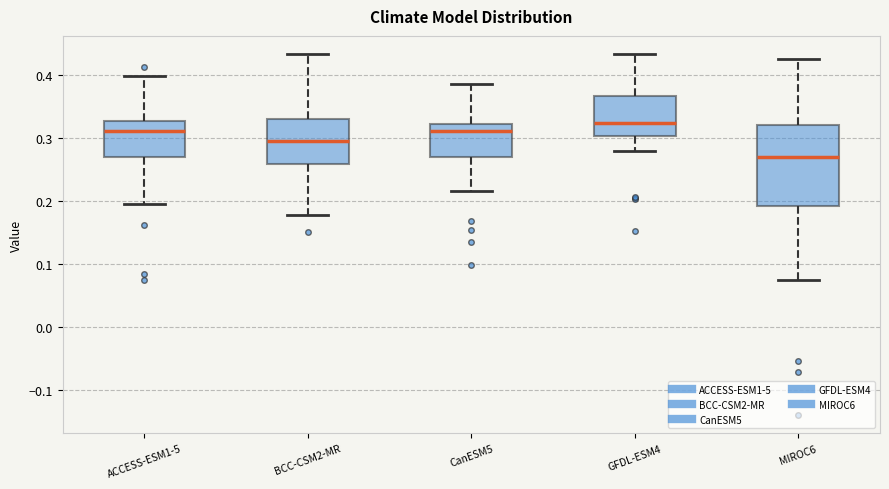

Which box's median line is the highest?

GFDL-ESM4